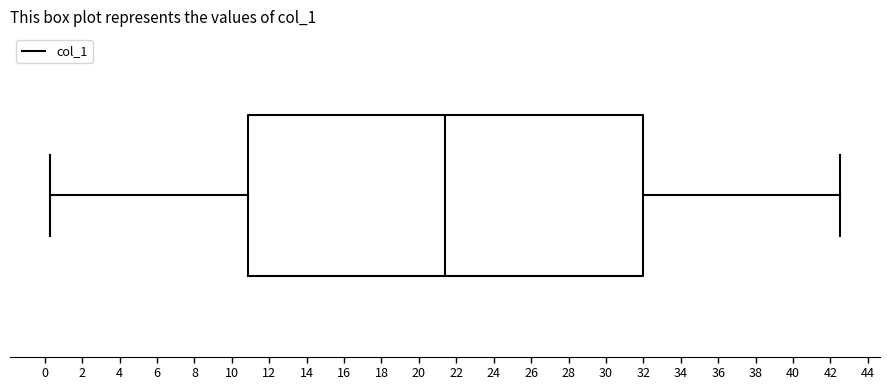

Transcribe this box plot: give where the median line is, the range the box spans, and where the two whiskers end, as read against the x-axis. The values are not printed on the chart, so give them approximately, as read against the axis.

median 21.4, box 10.8 to 32.0, whiskers 0.2 to 42.6